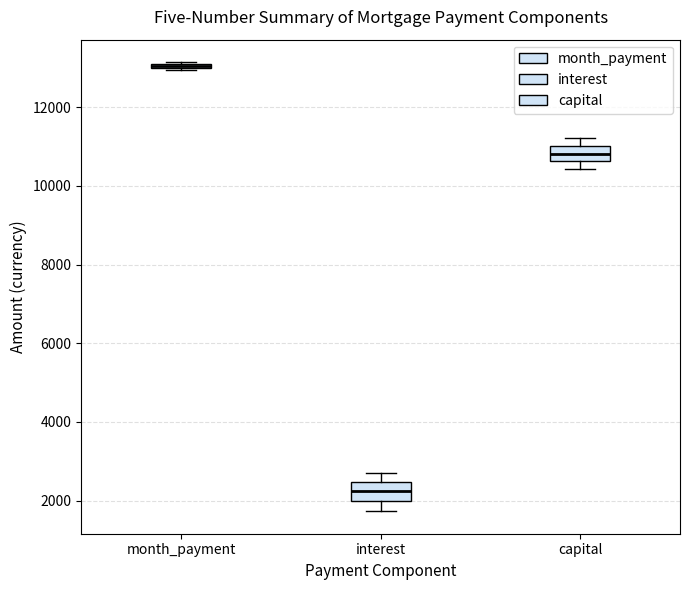

Where is the lower edge of the box for interest on the y-axis? The values are not printed on the chart, so give them approximately, as read against the axis.

2000